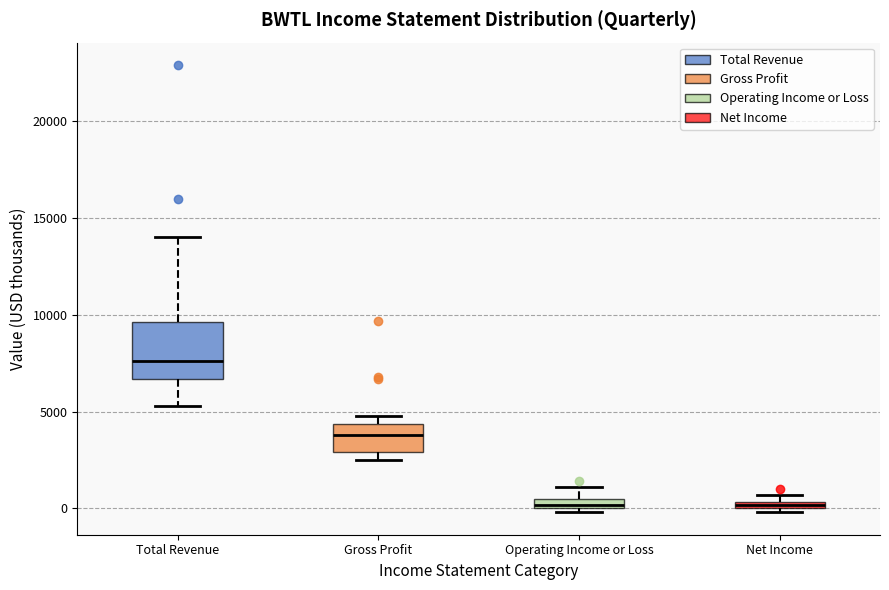

Where does the median line of the box for Gross Profit sit on the y-axis? The values are not printed on the chart, so give them approximately, as read against the axis.

4000